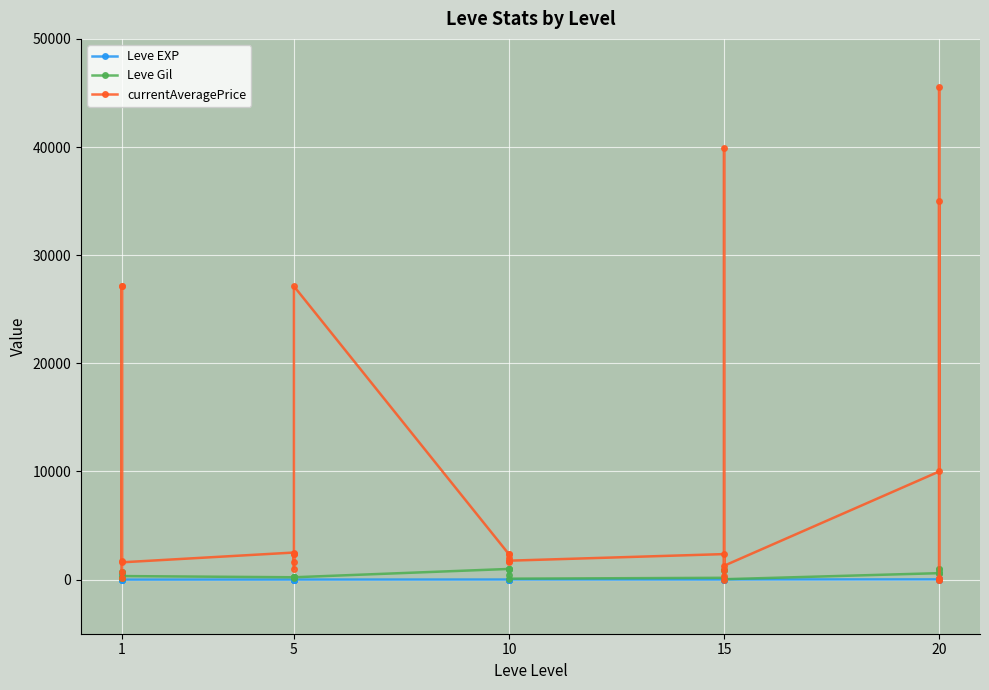

Which series changed the most between 1 and 5?

currentAveragePrice